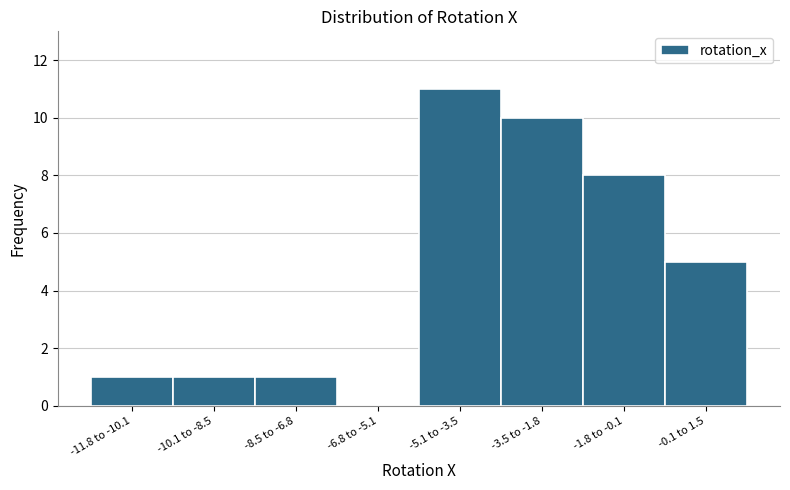

Reading right to left, what are all the values shown in this chart?

-0.1 to 1.5=5	-1.8 to -0.1=8	-3.5 to -1.8=10	-5.1 to -3.5=11	-6.8 to -5.1=0	-8.5 to -6.8=1	-10.1 to -8.5=1	-11.8 to -10.1=1